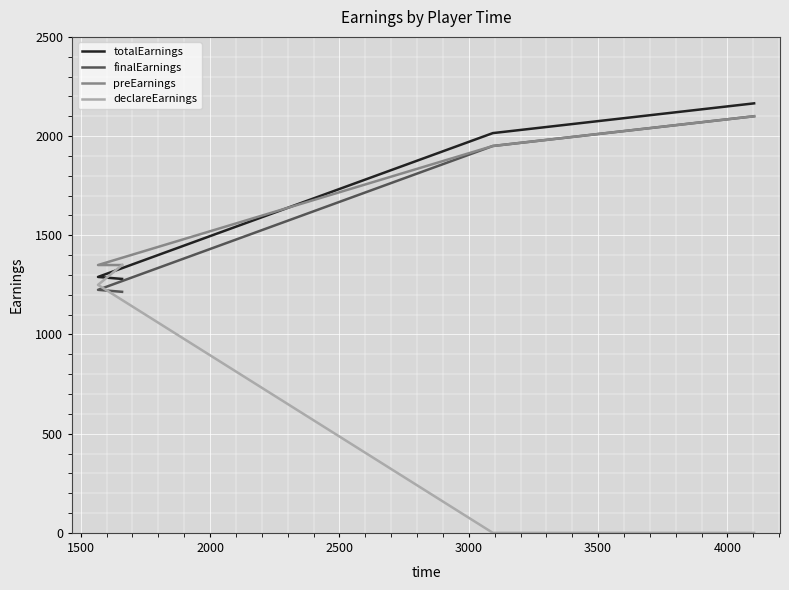

At how many categories does at least one series exceed 1024?

4